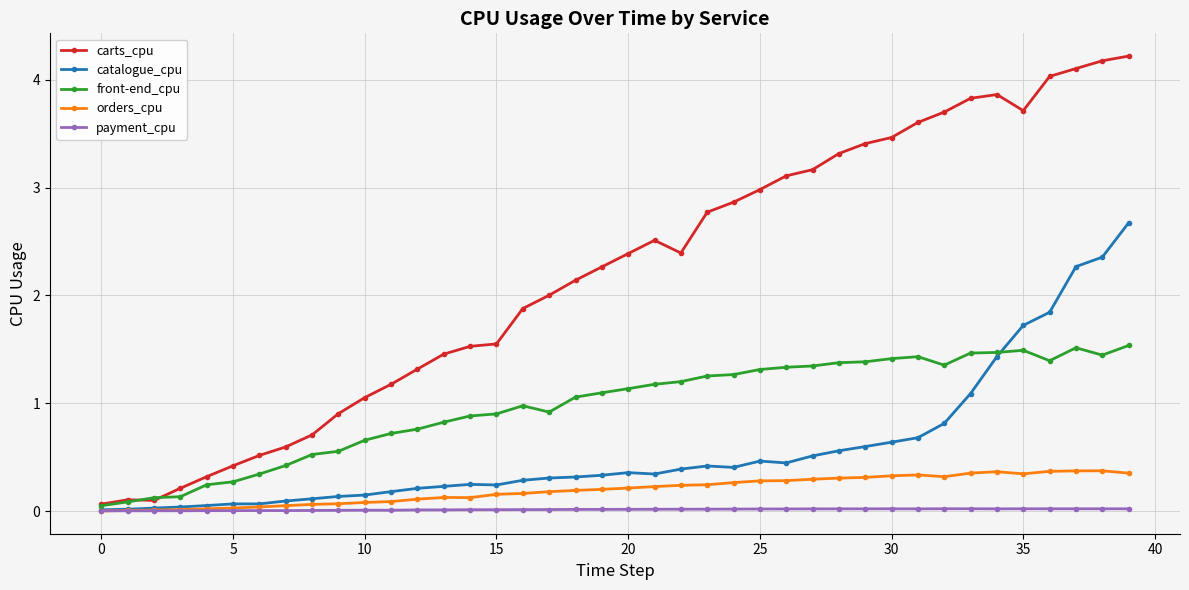

What is the maximum value shown in the chart?

4.2